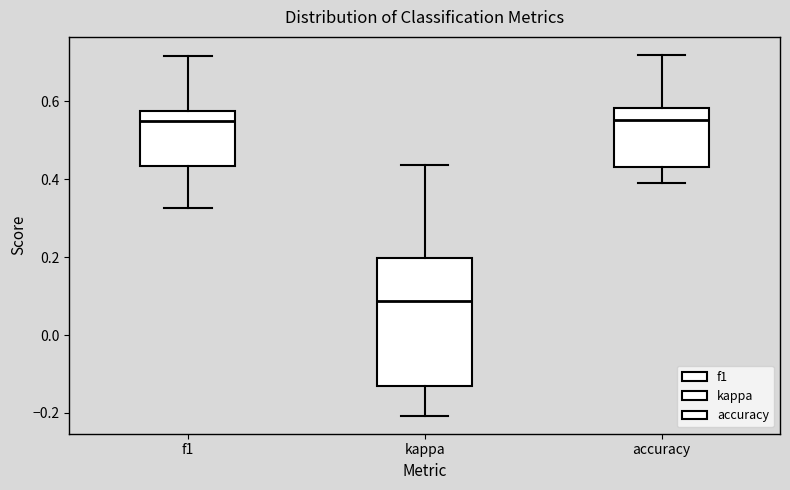

Comparing the boxes themselves (not the whiskers), which one is the tallest?

kappa